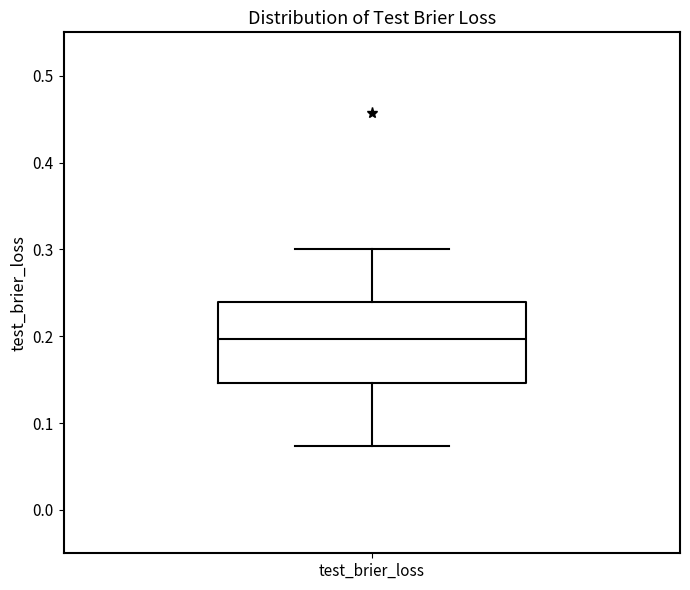

Read this box plot against the y-axis: the position of the median line, the range covered by the box, and the ends of both whiskers. The values are not printed on the chart, so give them approximately, as read against the axis.

median 0.20, box 0.15 to 0.24, whiskers 0.07 to 0.30